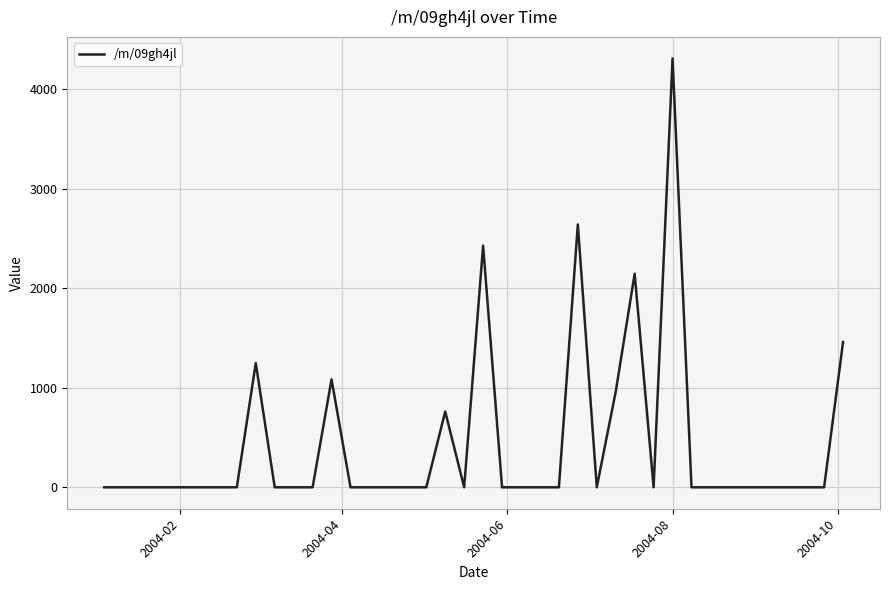

What is the greatest value displayed?

4310.2